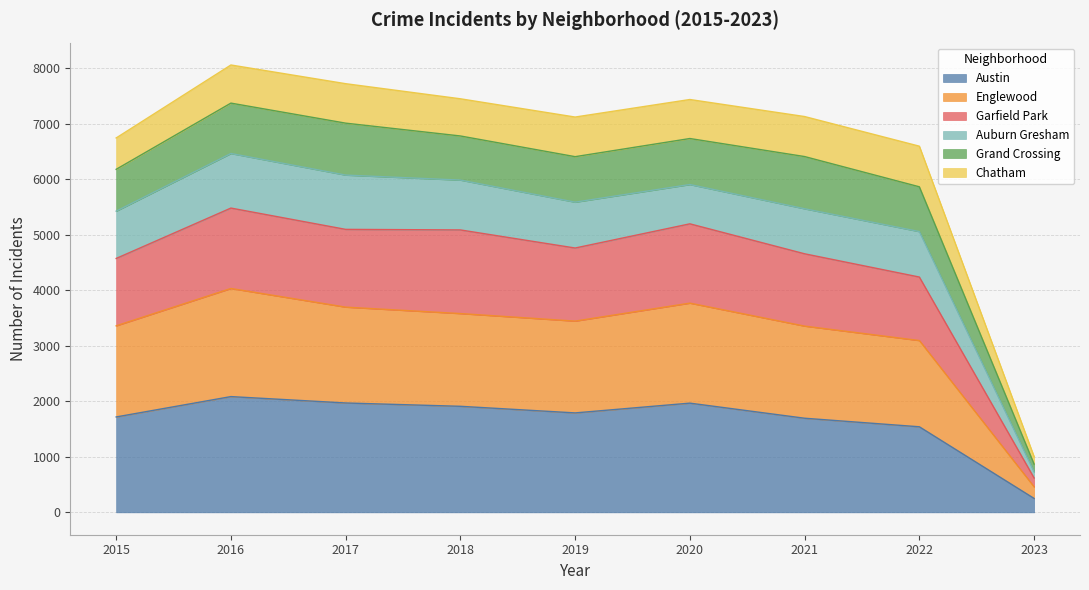

True or false: Englewood and Garfield Park intersect in this chart.

False